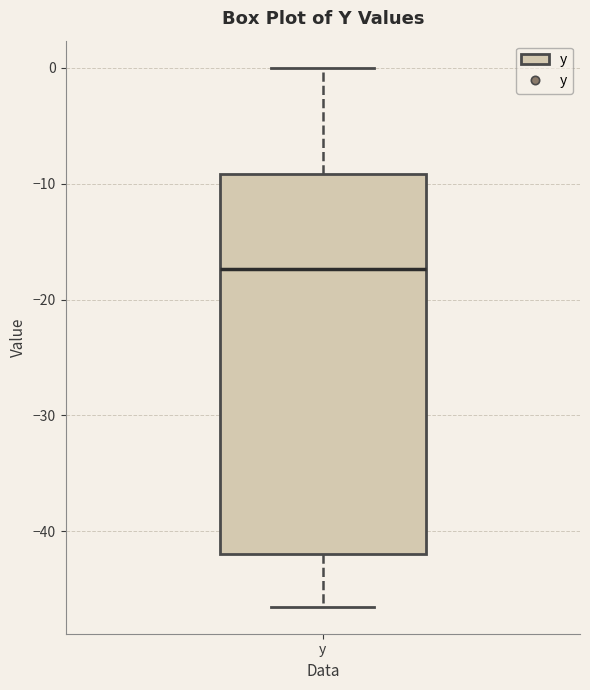

Read this box plot against the y-axis: the position of the median line, the range covered by the box, and the ends of both whiskers. The values are not printed on the chart, so give them approximately, as read against the axis.

median -17, box -42 to -9, whiskers -46 to 0